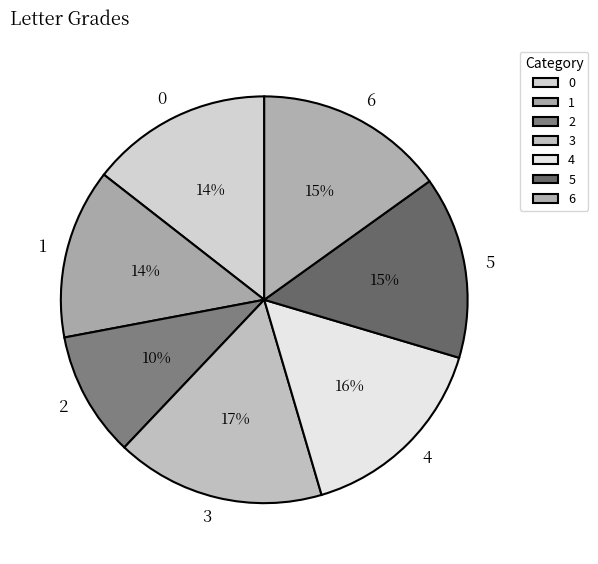

What percentage is the 1 slice, to the nearest percent?

14%